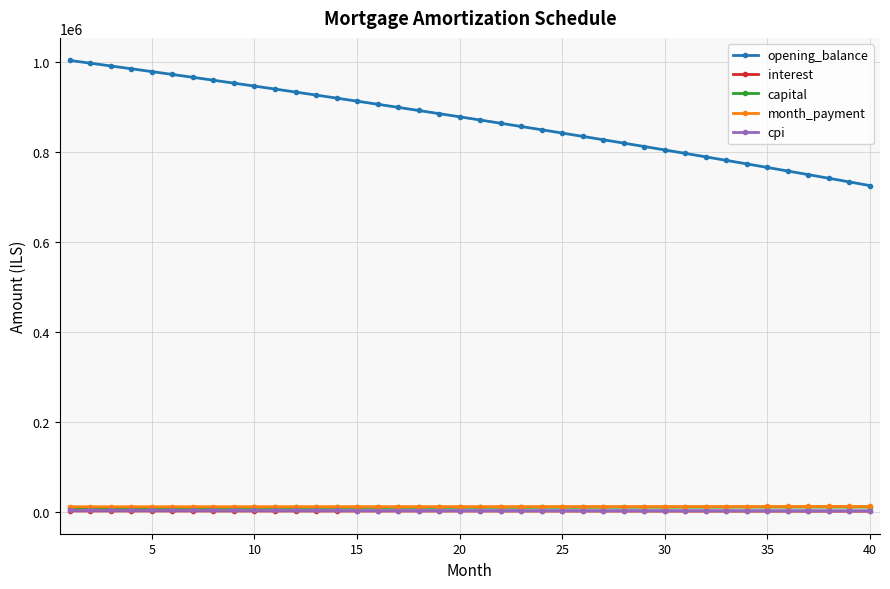

At how many categories does at least one series exceed 701021?

40